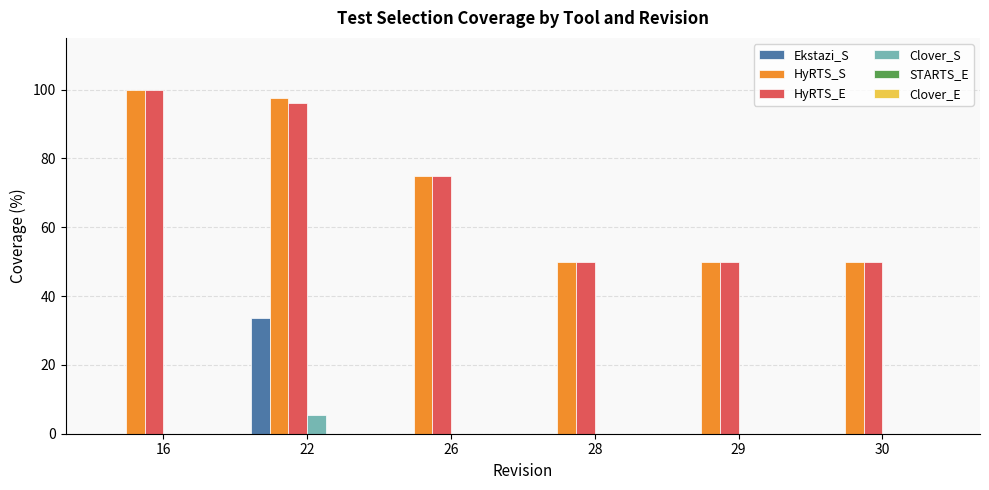

Reading left to right, what are all the values shown in this chart?

Ekstazi_S: 16=0.0	22=33.8	26=0.0	28=0.0	29=0.0	30=0.0
HyRTS_S: 16=100.0	22=97.5	26=75.0	28=50.0	29=50.0	30=50.0
HyRTS_E: 16=100.0	22=96.2	26=75.0	28=50.0	29=50.0	30=50.0
Clover_S: 16=0.0	22=5.5	26=0.0	28=0.0	29=0.0	30=0.0